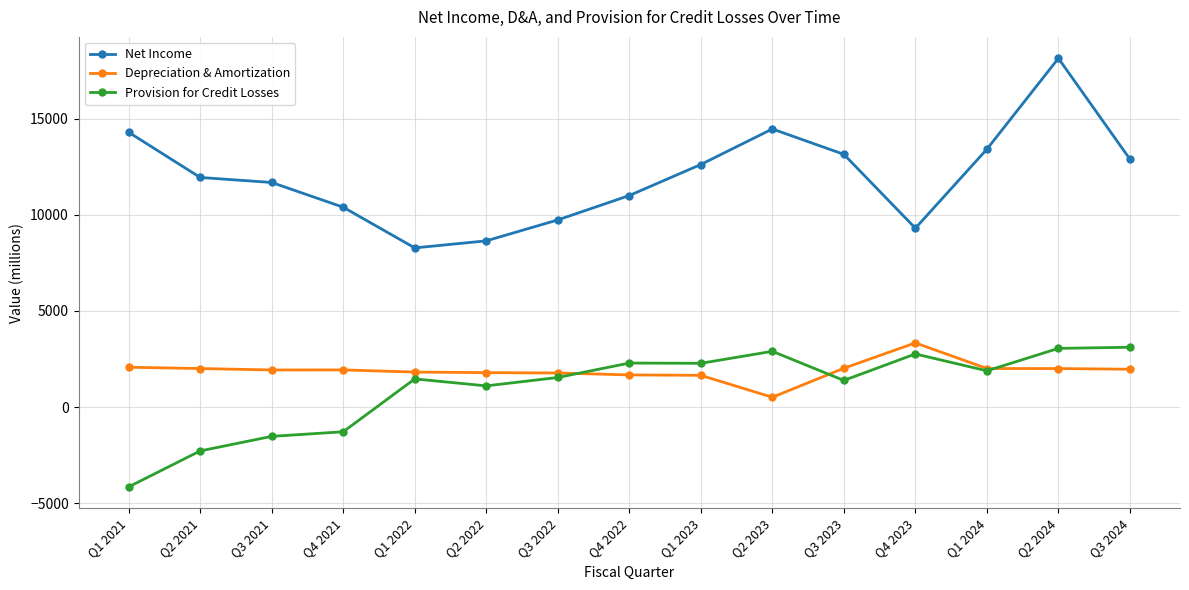

What value does the Provision for Credit Losses series have at Q2 2021, to the nearest 10?

-2280